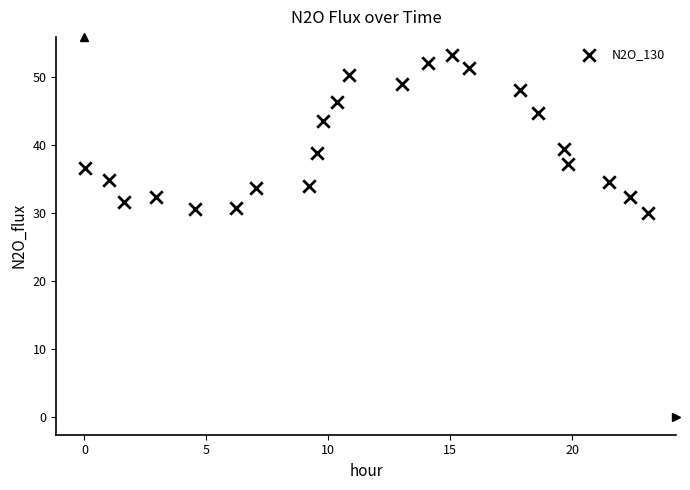

What is the range of X values (max minus min)?

23.1